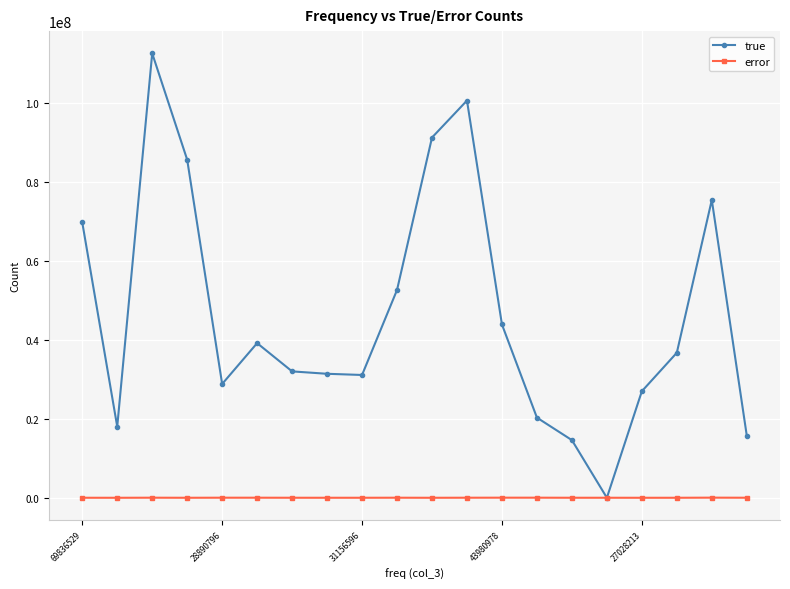

Rank the series by their average value, from lowest to highest.

error, true